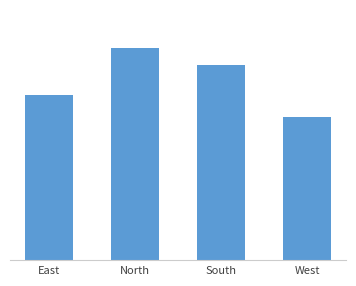

Rank the categories by value from lowest to highest.

West, East, South, North